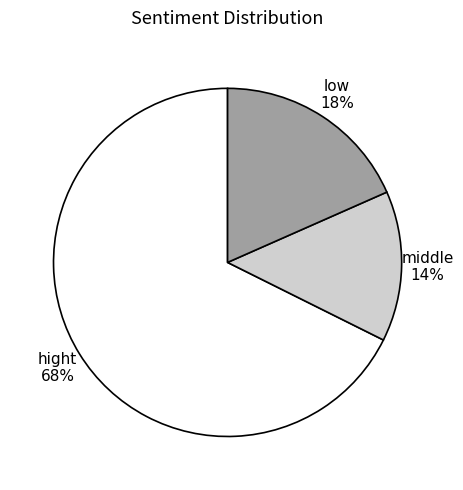

How many slices are in this pie chart?

3